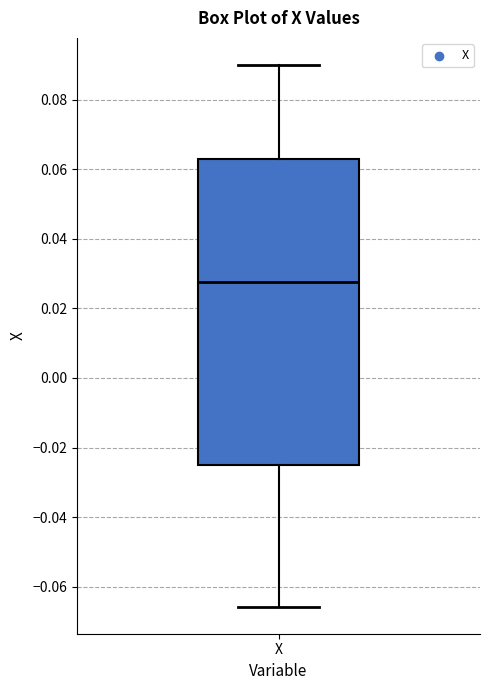

Read this box plot against the y-axis: the position of the median line, the range covered by the box, and the ends of both whiskers. The values are not printed on the chart, so give them approximately, as read against the axis.

median 0.028, box -0.024 to 0.064, whiskers -0.066 to 0.090